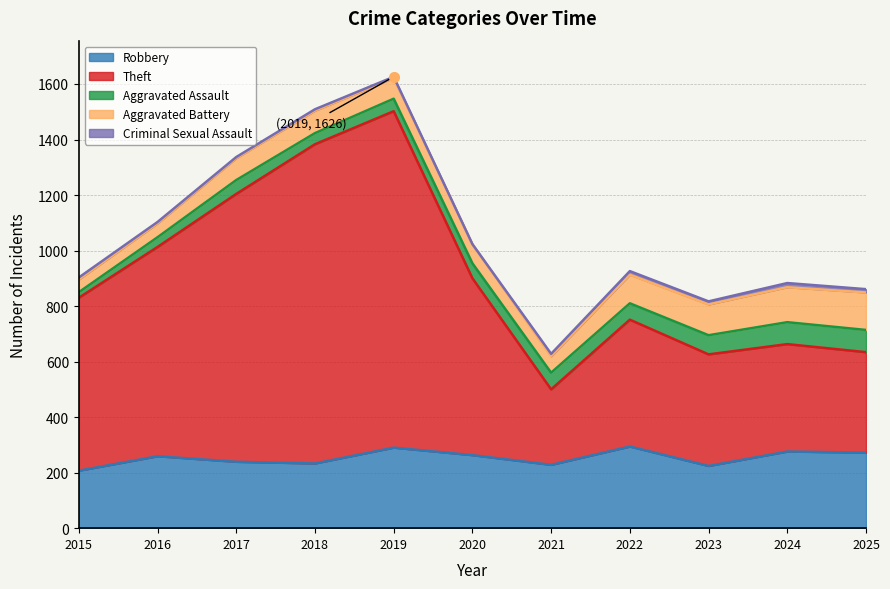

Rank the categories by Criminal Sexual Assault value from lowest to highest.

2020, 2017, 2019, 2016, 2018, 2015, 2021, 2023, 2025, 2022, 2024